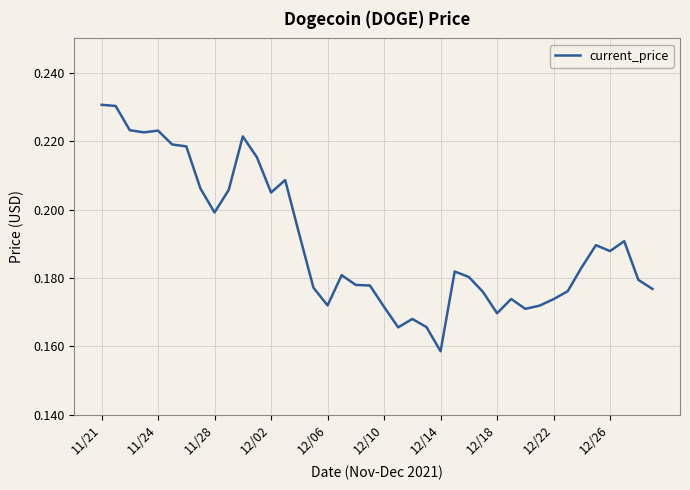

Does the chart display data point markers on the line(s)?

No